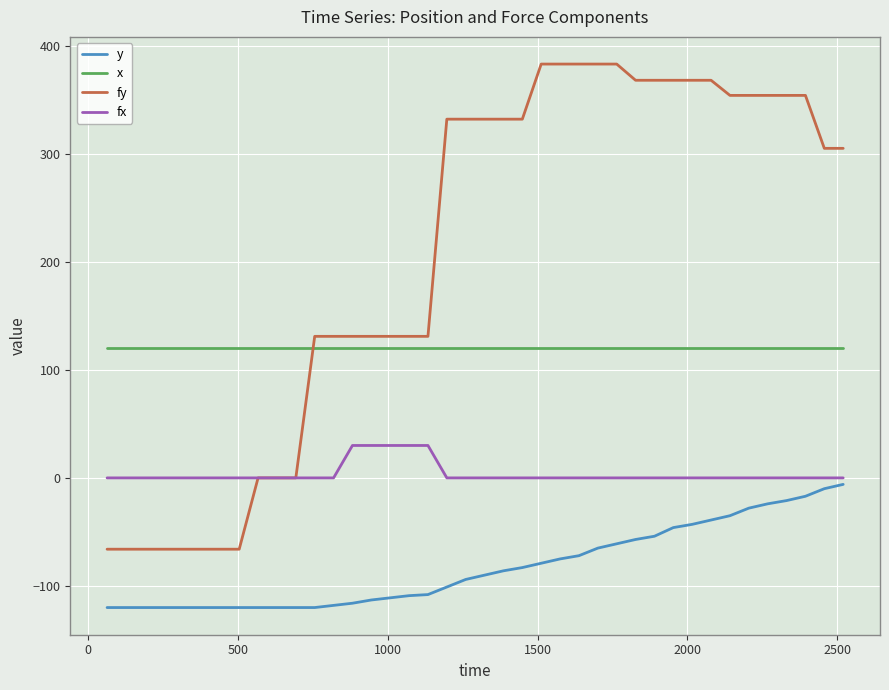

True or false: y and fy intersect in this chart.

False